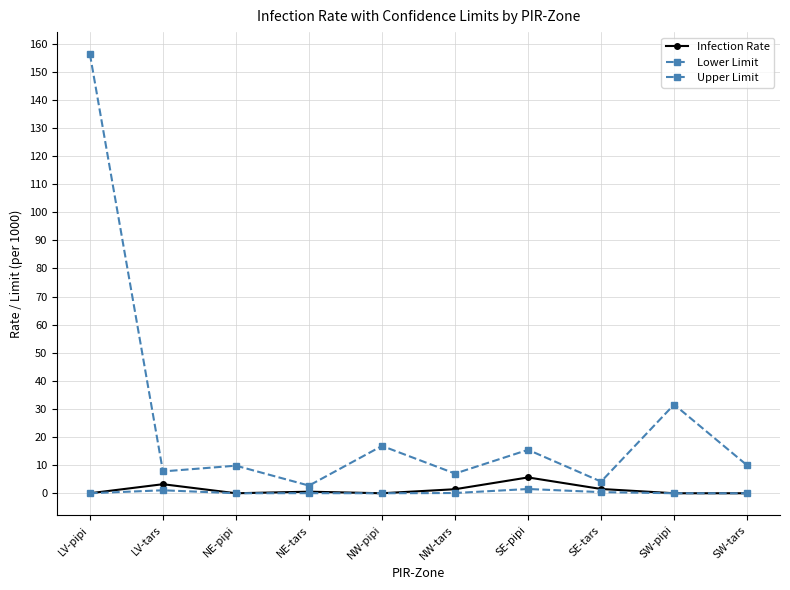

Does the chart display data point markers on the line(s)?

Yes